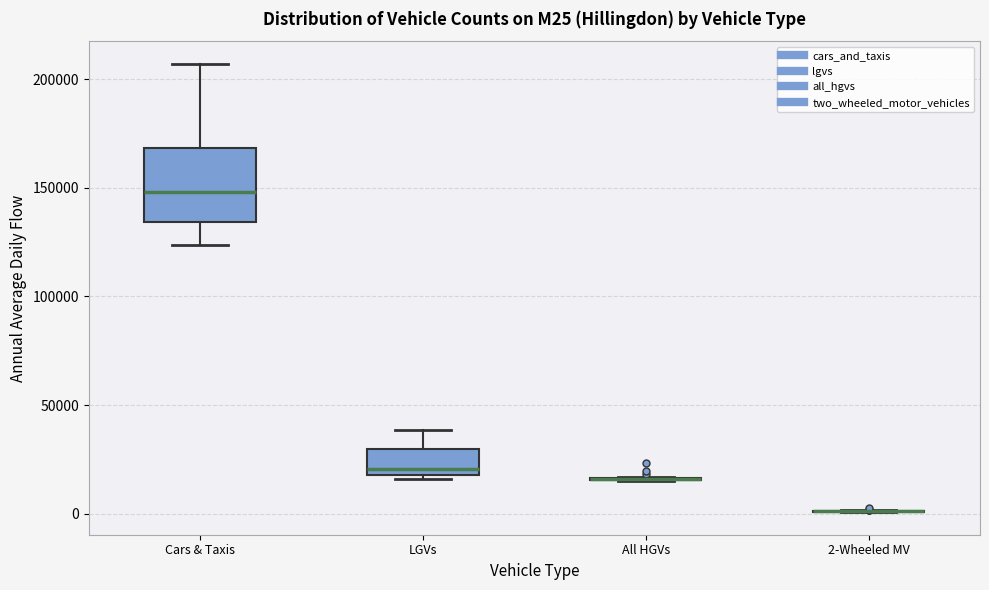

Reading left to right, read every box against the y-axis: the position of its median line, the range the box covers, and the ends of its whiskers. The values are not printed on the chart, so give them approximately, as read against the axis.

Cars & Taxis: median 150000, box 135000 to 170000, whiskers 125000 to 205000
LGVs: median 20000 (just above the box's lower edge), box 20000 to 30000, whiskers 15000 to 40000
All HGVs: box collapsed to a line at 15000, whiskers 15000 to 15000
2-Wheeled MV: box collapsed to a line at 0, whiskers 0 to 0